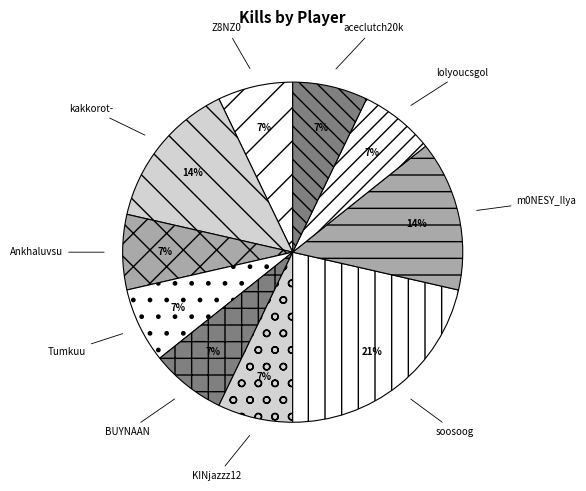

Is the sum of m0NESY_Ilya and Tumkuu greater than half?

No